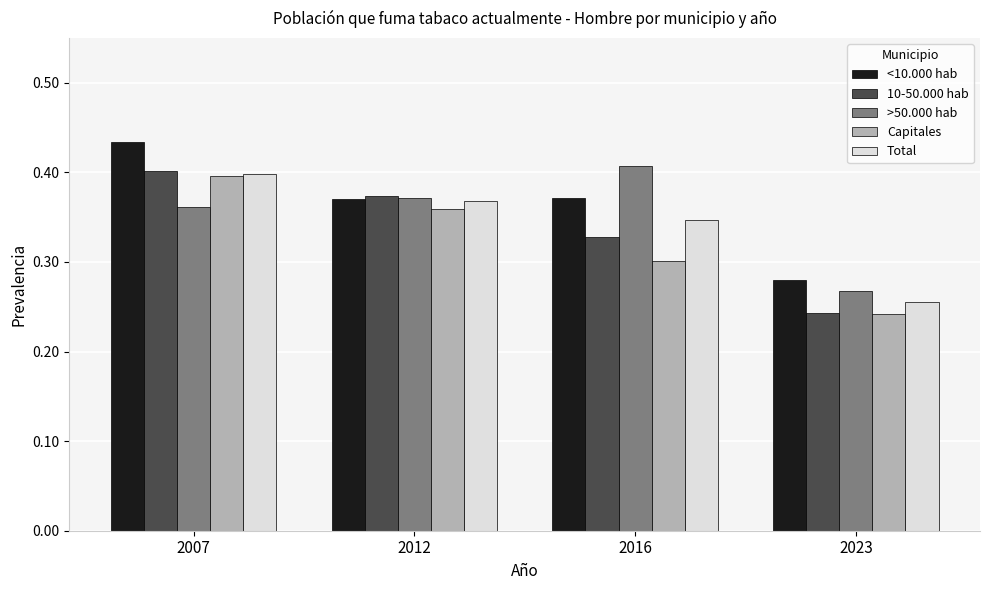

How many groups of bars are there?

4